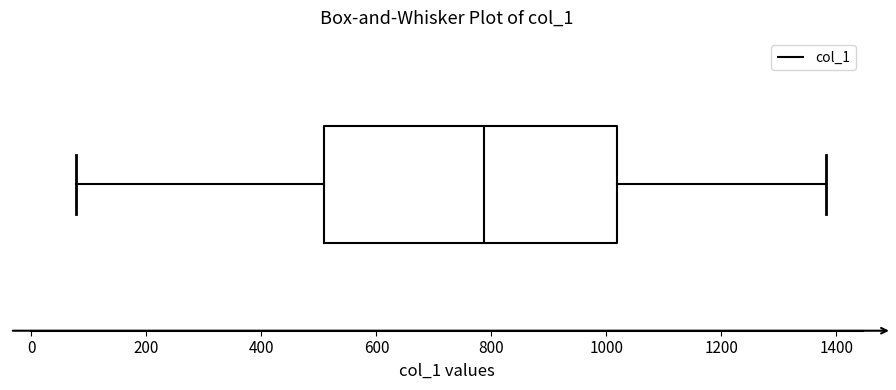

Where does the median line of the box sit on the x-axis? The values are not printed on the chart, so give them approximately, as read against the axis.

780